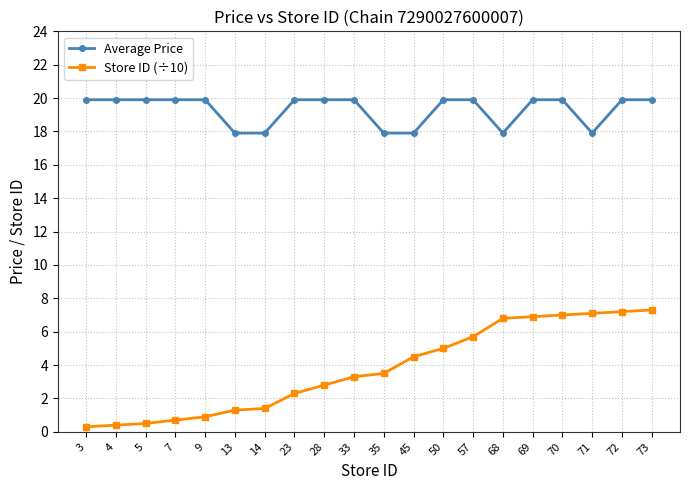

How many series are shown in this chart?

2